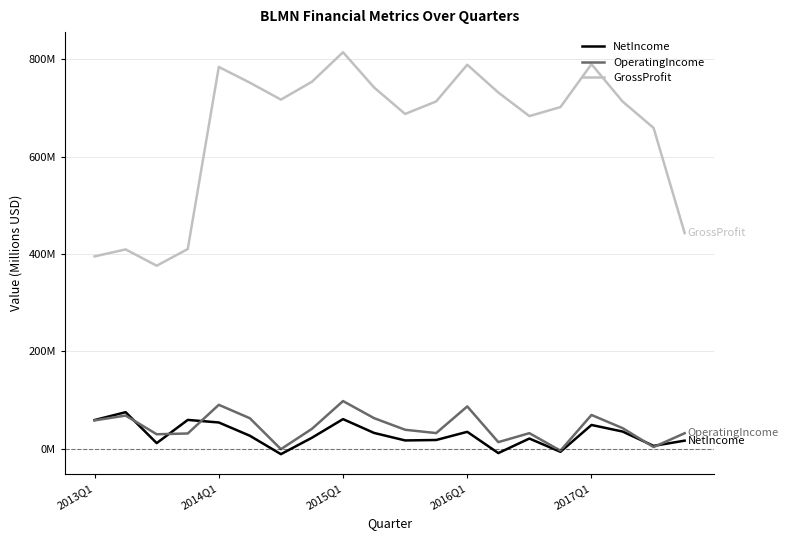

Reading left to right, extract all data points from this chart.

NetIncome: 58.7	74.9	11.3	59.0	53.7	26.4	-11.4	22.4	60.6	32.2	16.8	17.7	34.5	-9.2	20.7	-6.6	48.6	35.1	5.6	16.4
OperatingIncome: 58.0	67.9	29.5	31.1	90.0	62.4	-1.1	40.7	97.7	62.6	38.7	31.9	86.7	13.3	31.7	-4.1	69.1	42.2	3.2	31.6
GrossProfit: 395.0	409.4	375.9	410.1	784.3	752.0	717.2	753.9	814.6	742.1	687.7	713.5	788.9	731.8	683.3	701.8	790.0	713.4	659.0	443.0